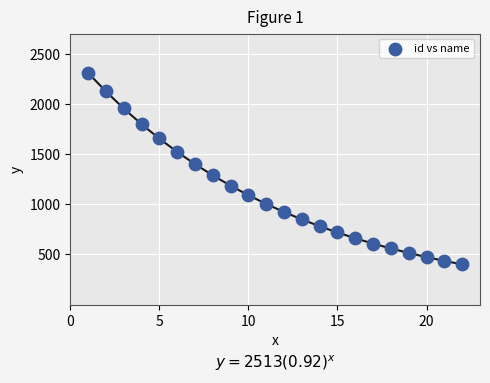

What is the range of X values (max minus min)?

21.0